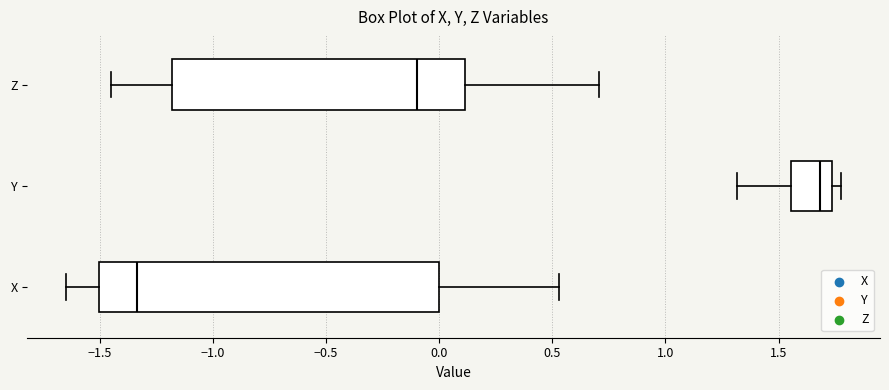

Reading bottom to top, transcribe this box plot: for each box, give where its median line is, the range the box spans, and where its two whiskers end, as read against the x-axis. The values are not printed on the chart, so give them approximately, as read against the axis.

X: median -1.35, box -1.50 to 0.00, whiskers -1.65 to 0.55
Y: median 1.70, box 1.55 to 1.75, whiskers 1.30 to 1.80
Z: median -0.10, box -1.20 to 0.10, whiskers -1.45 to 0.70